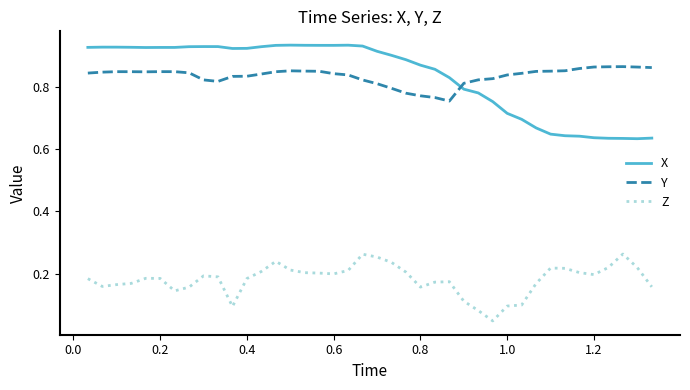

True or false: Z and Y cross at least once.

False